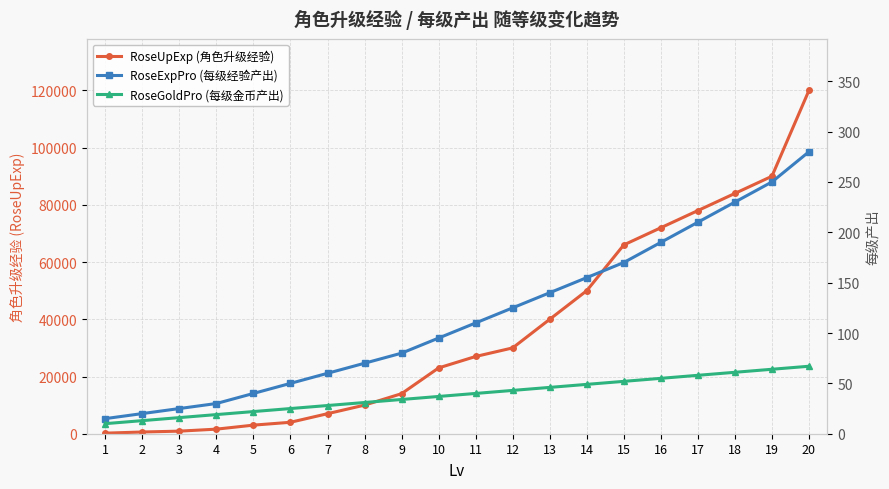

List the series in order of their peak value, lowest first.

RoseGoldPro (每级金币产出), RoseExpPro (每级经验产出), RoseUpExp (角色升级经验)